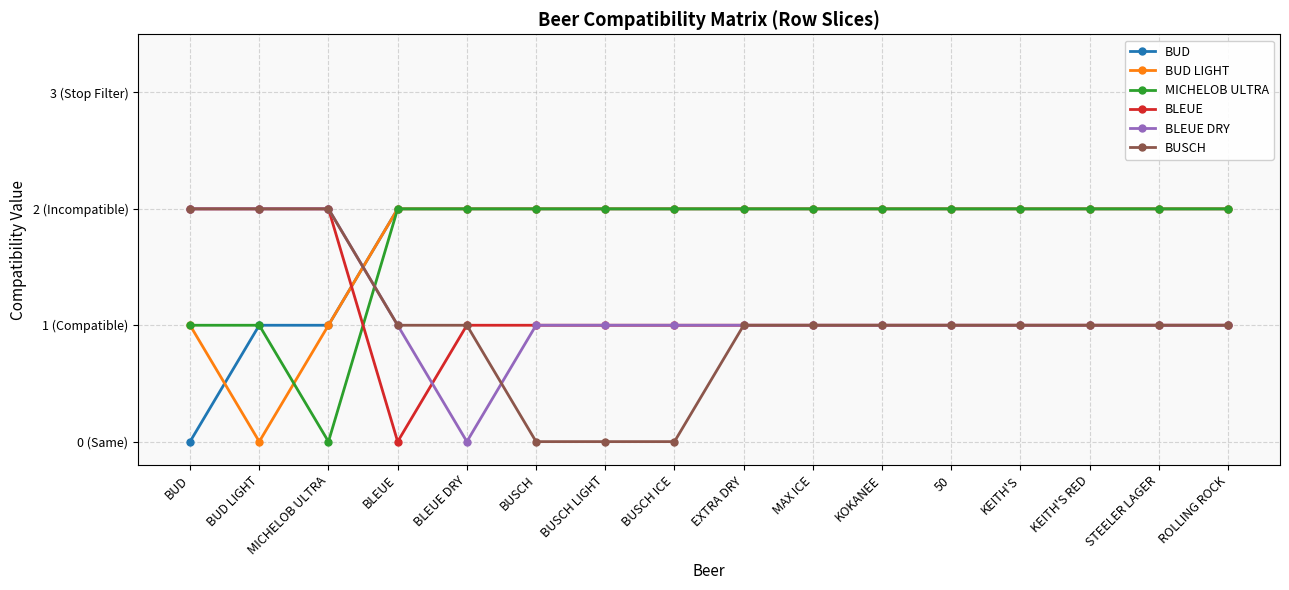

Reading left to right, extract all data points from this chart.

BUD: 0	1	1	2	2	2	2	2	2	2	2	2	2	2	2	2
BUD LIGHT: 1	0	1	2	2	2	2	2	2	2	2	2	2	2	2	2
MICHELOB ULTRA: 1	1	0	2	2	2	2	2	2	2	2	2	2	2	2	2
BLEUE: 2	2	2	0	1	1	1	1	1	1	1	1	1	1	1	1
BLEUE DRY: 2	2	2	1	0	1	1	1	1	1	1	1	1	1	1	1
BUSCH: 2	2	2	1	1	0	0	0	1	1	1	1	1	1	1	1